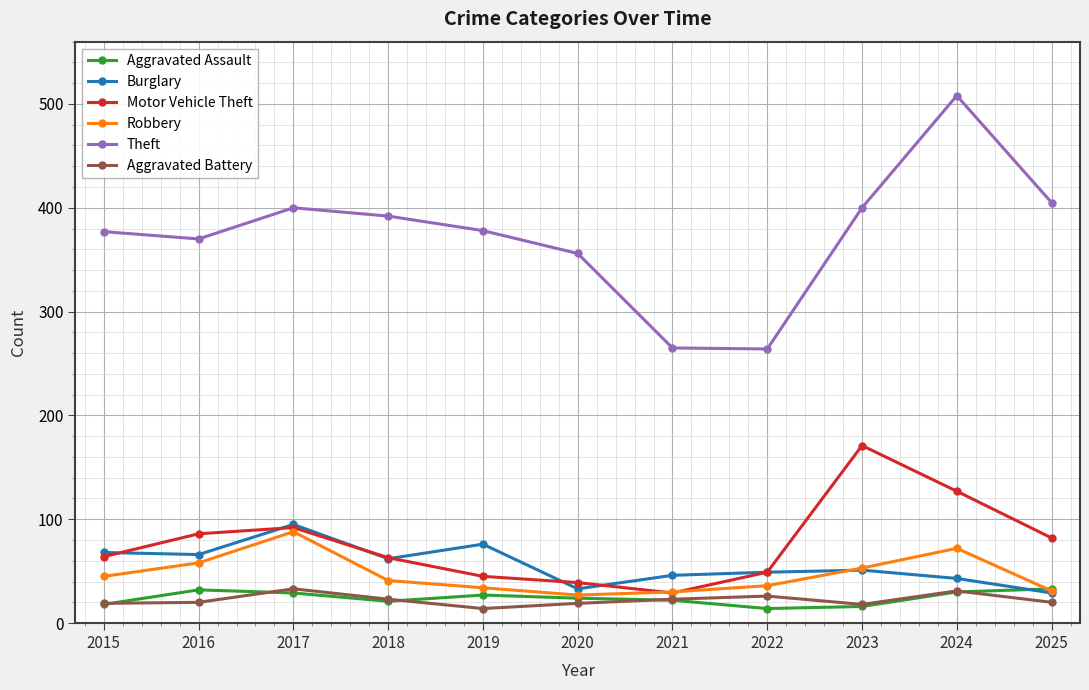

Is the value of Theft at 2024 greater than the value of Motor Vehicle Theft at 2018?

Yes